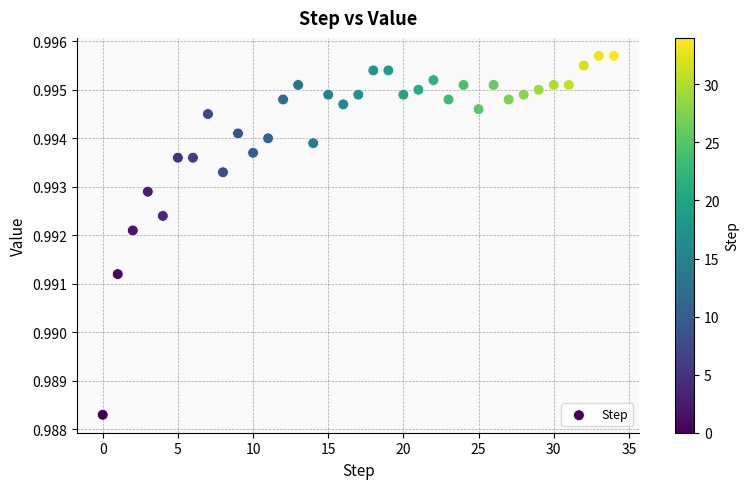

How many points are shown in the scatter plot?

35